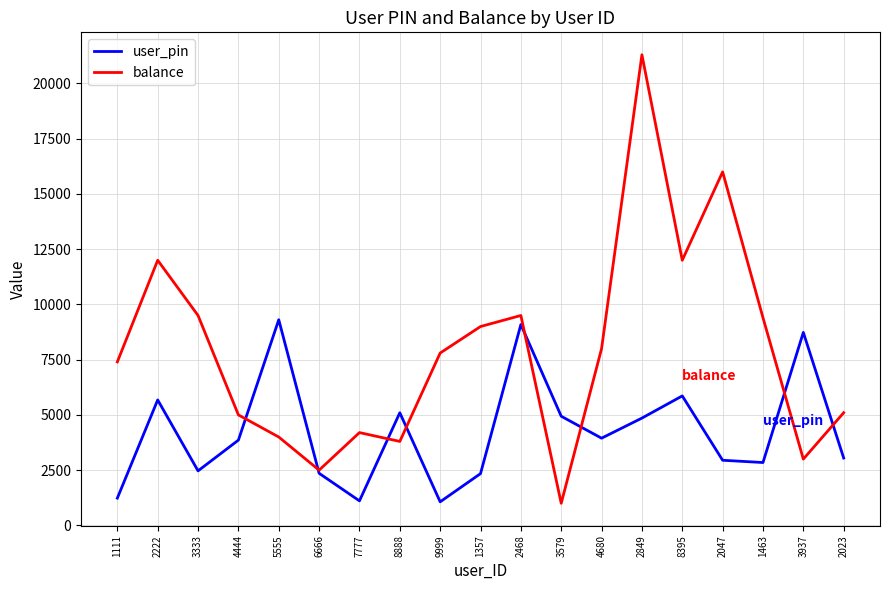

List the series in order of their peak value, lowest first.

user_pin, balance